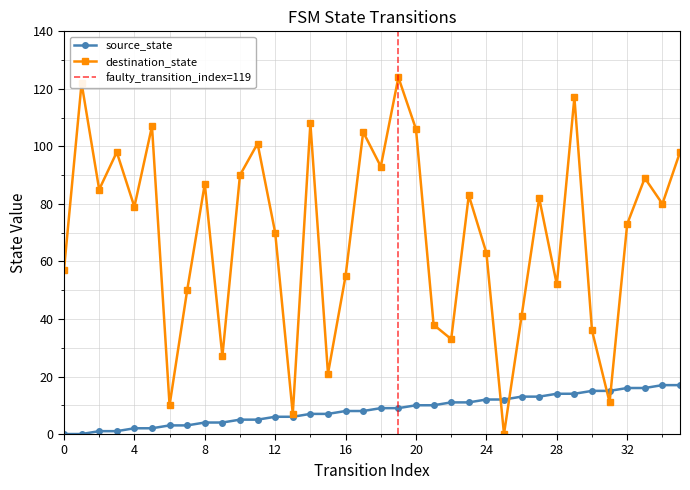

Which series has the largest total across all categories?

destination_state